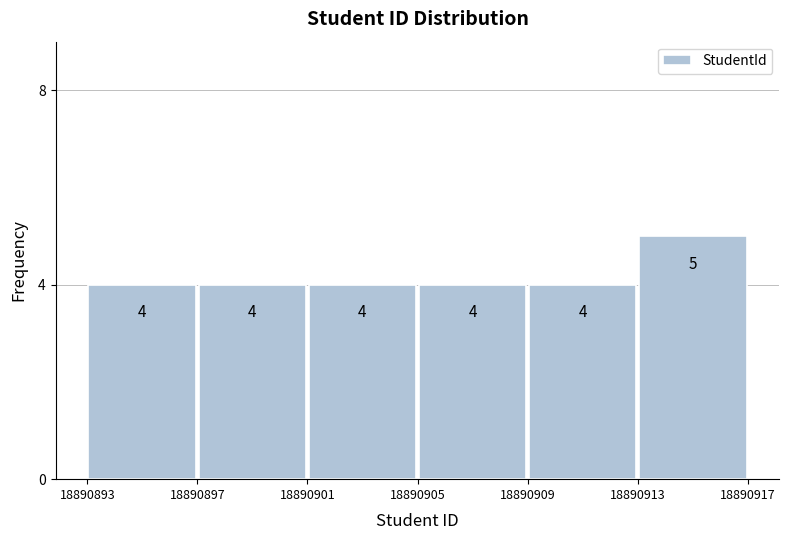

How tall is the bar that spans 18890905 to 18890909 on the x-axis?

4